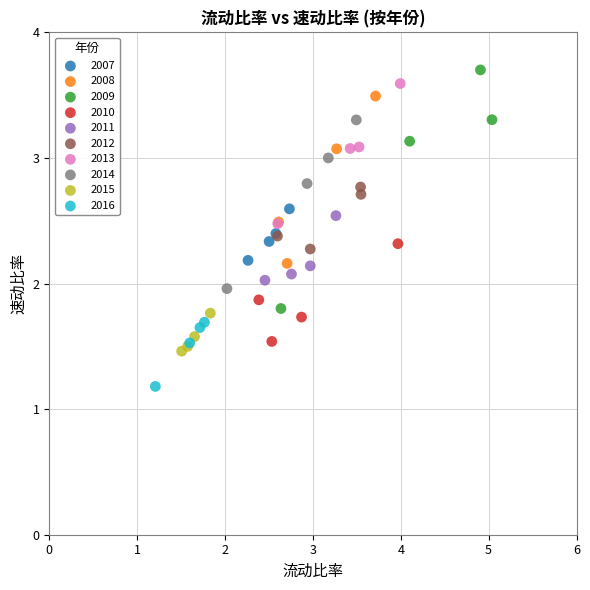

Which series has the widest spread of Y values?

2009